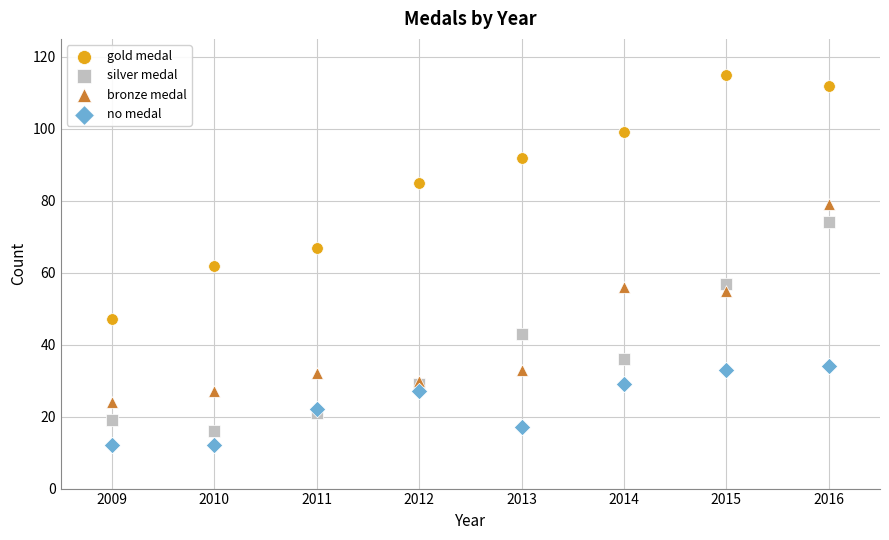

Which series reaches the maximum Y coordinate?

gold medal